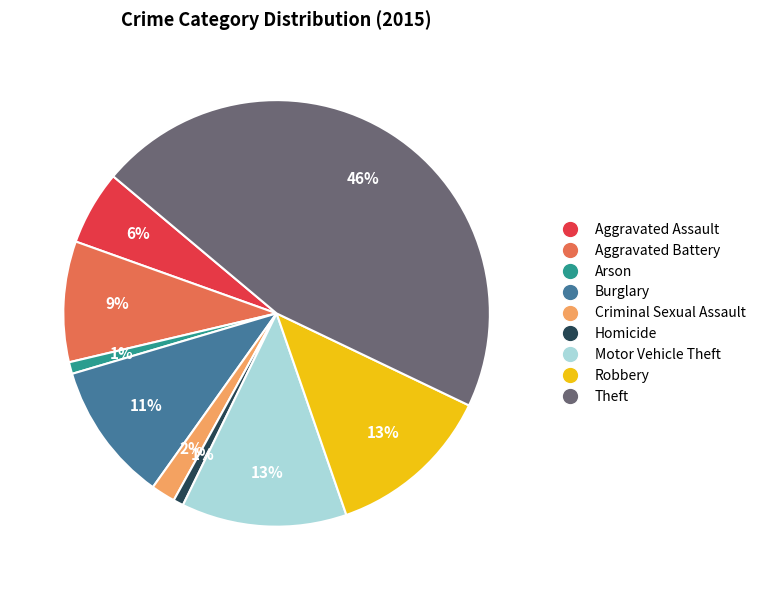

What is the ratio of the value at Aggravated Assault to the value at Burglary?

0.5